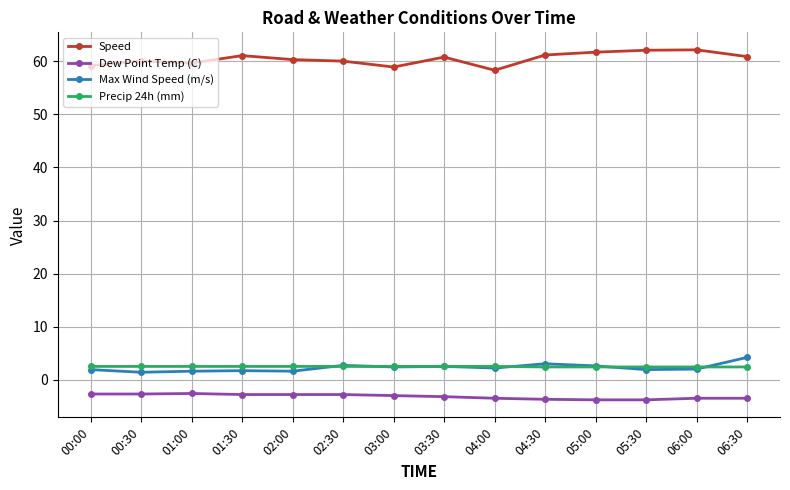

Which series has the widest spread of values?

Speed